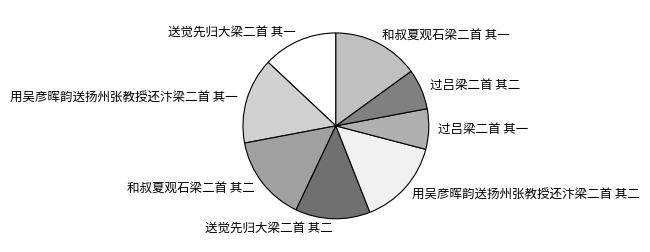

True or false: 送觉先归大梁二首 其一 accounts for 13% of the total.

True